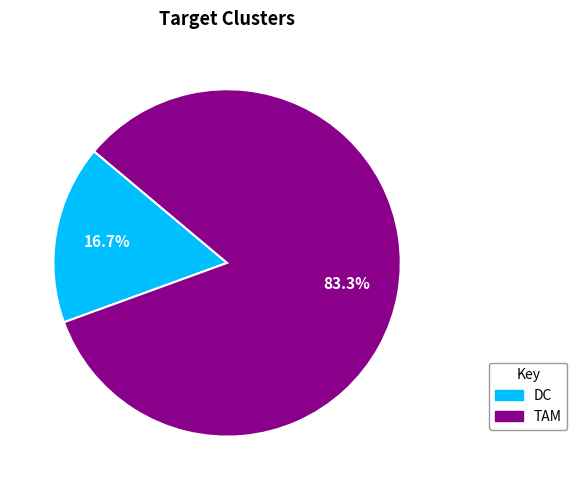

To the nearest percent, what portion does DC represent?

17%